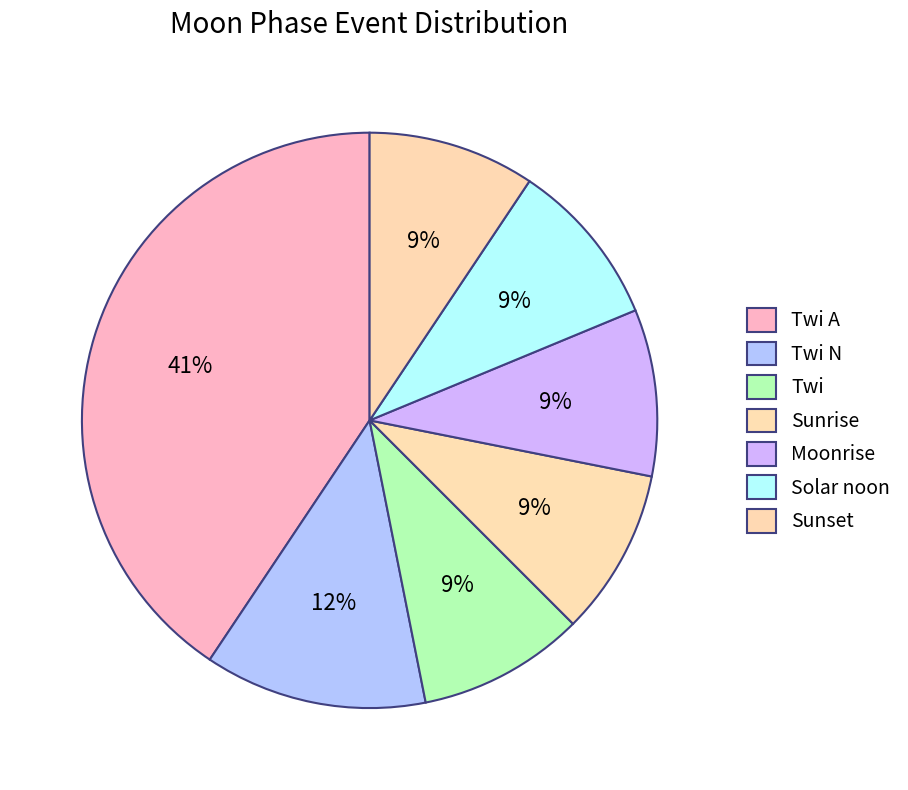

Is the sum of Twi N and Twi A greater than half?

Yes